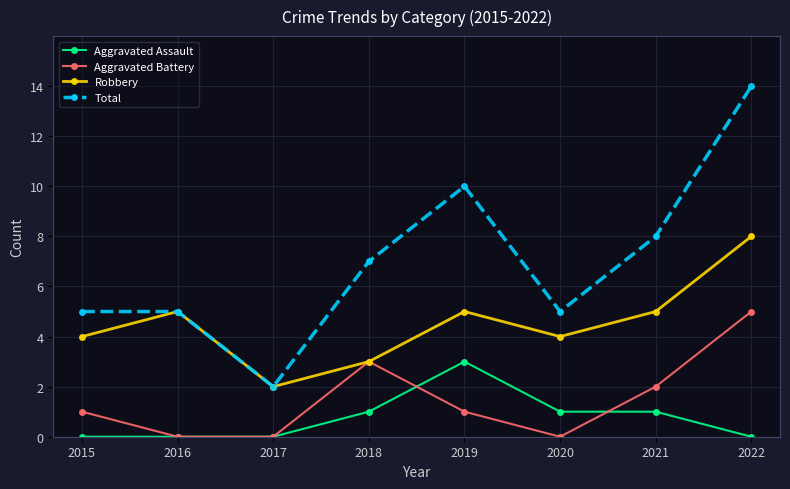

What is the difference between the maximum and second lowest values in the Robbery series?

5